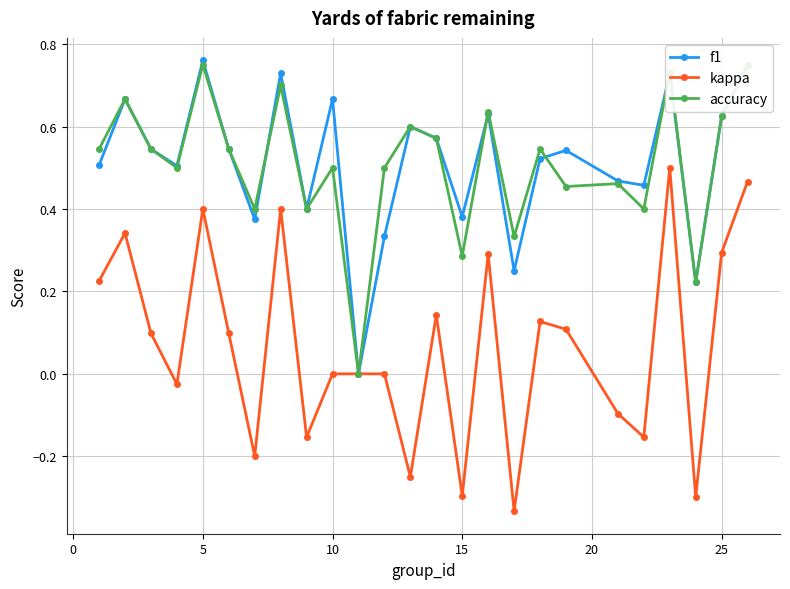

How many negative values does the kappa series have?

9